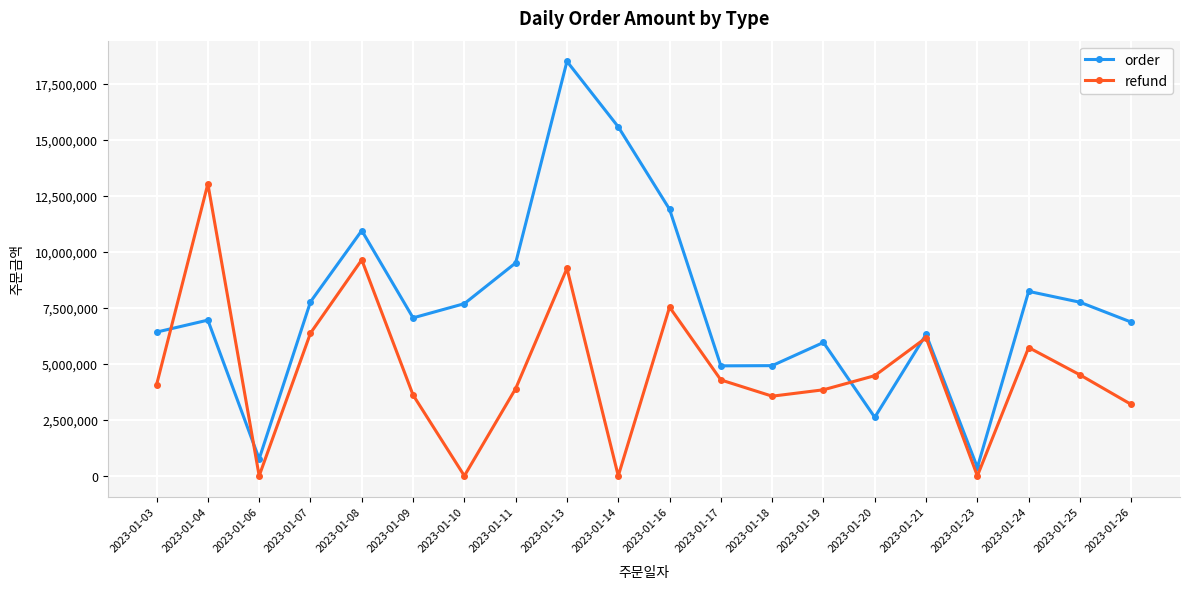

Which category has the highest value in the order series?

2023-01-13